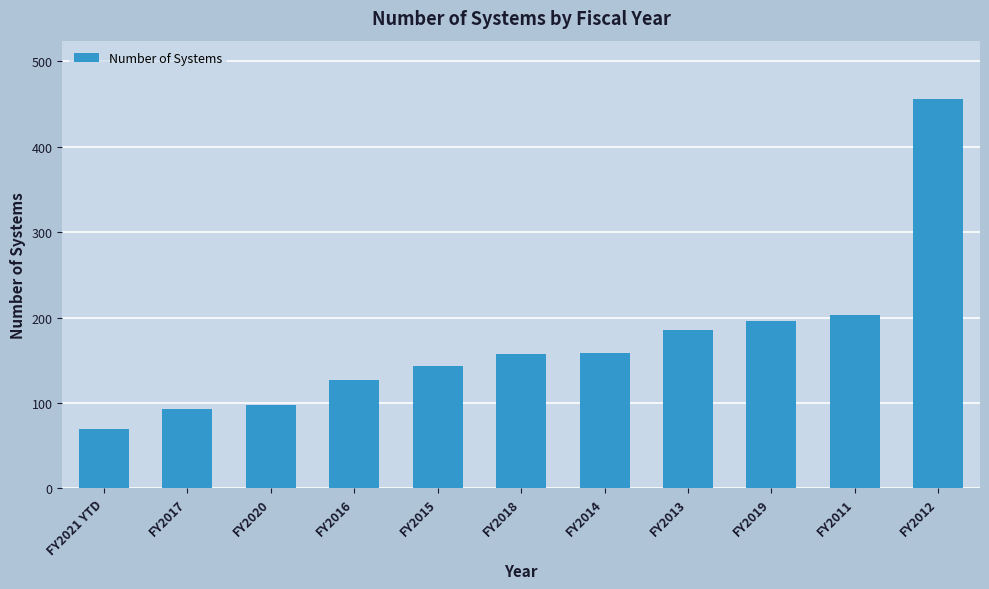

What is the change in value from FY2021 YTD to FY2017?

+23